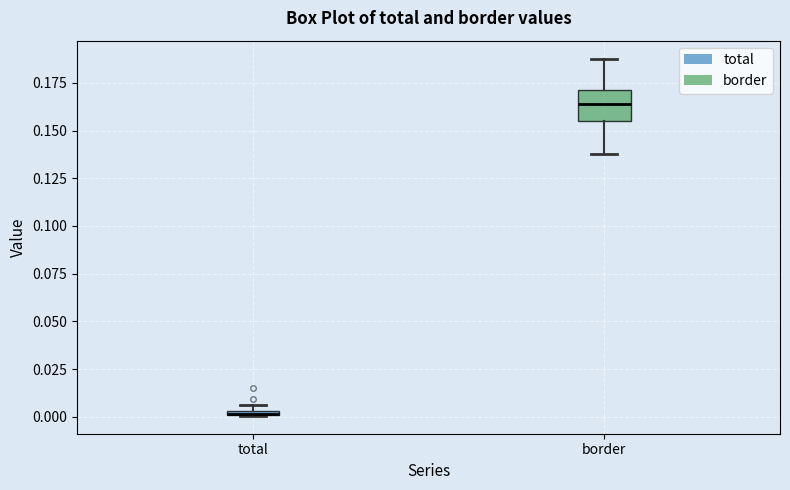

Comparing the boxes themselves (not the whiskers), which one is the tallest?

border